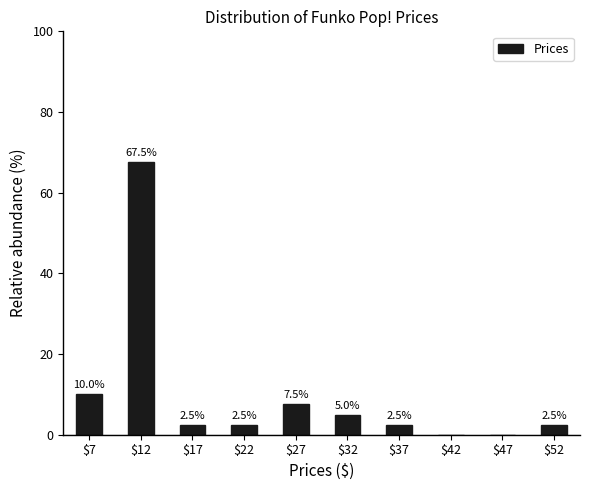

Which range on the x-axis has the tallest bar?

10 to 15